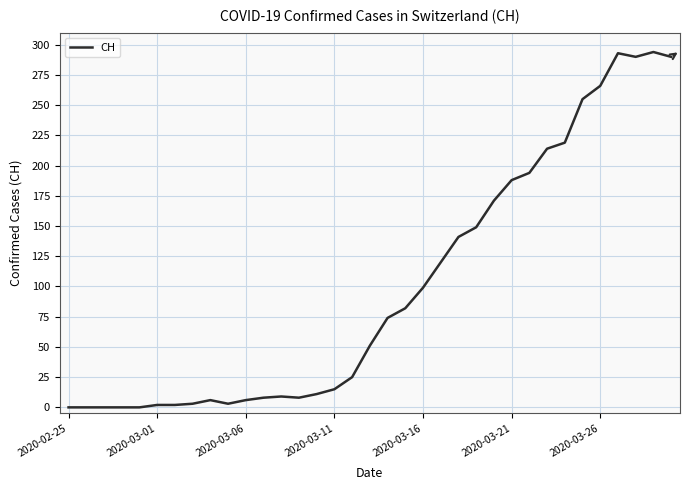

What is the maximum value shown in the chart?

294